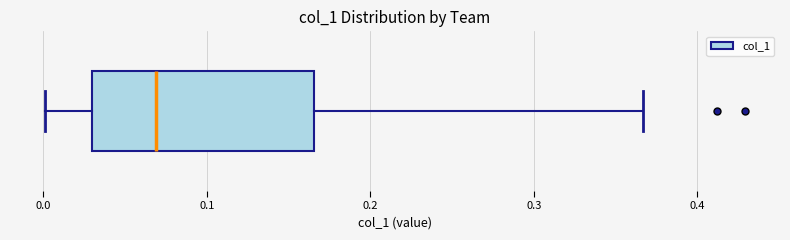

Where is the left edge of the box on the x-axis? The values are not printed on the chart, so give them approximately, as read against the axis.

0.03